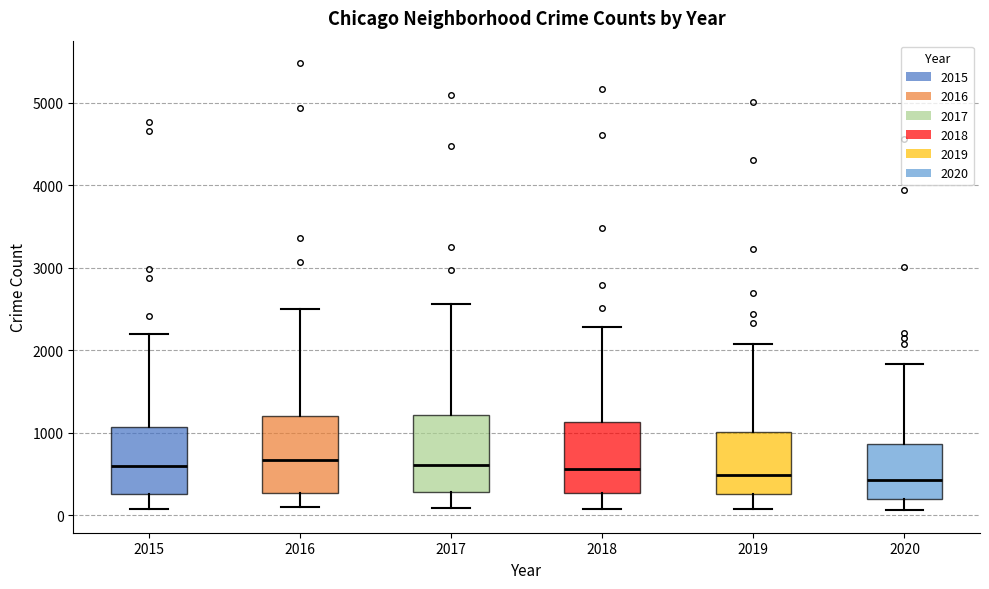

Where is the upper edge of the box at x = 2020 on the y-axis? The values are not printed on the chart, so give them approximately, as read against the axis.

900